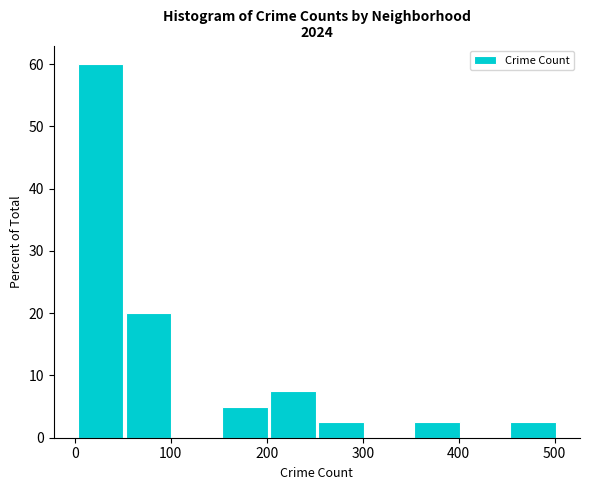

Over which range of the x-axis is the bar tallest?

0 to 50